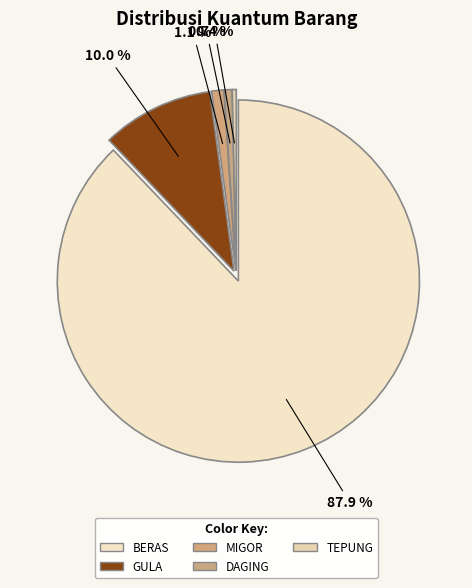

Which slice is the smallest?

TEPUNG